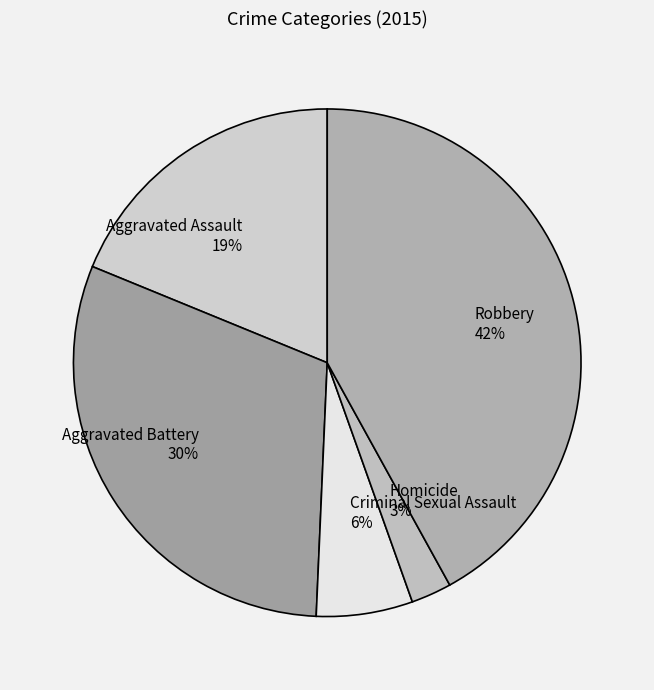

What percentage is the Aggravated Battery slice, to the nearest percent?

30%